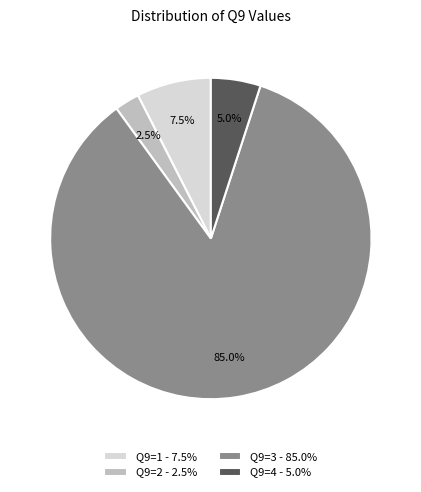

Combined, do Q9=2 - 2.5% and Q9=1 - 7.5% account for over 50%?

No